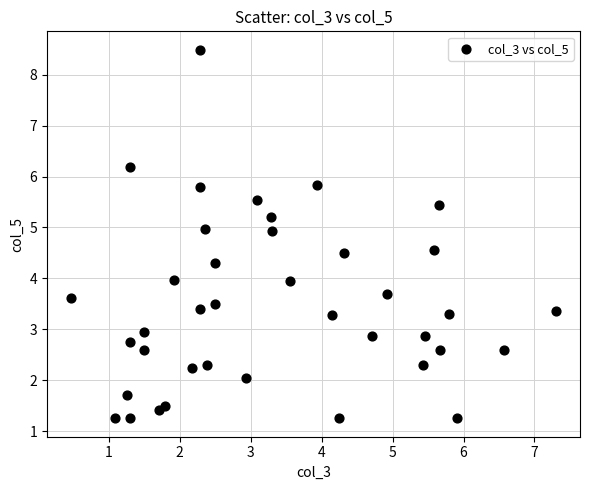

What is the range of X values (max minus min)?

6.8